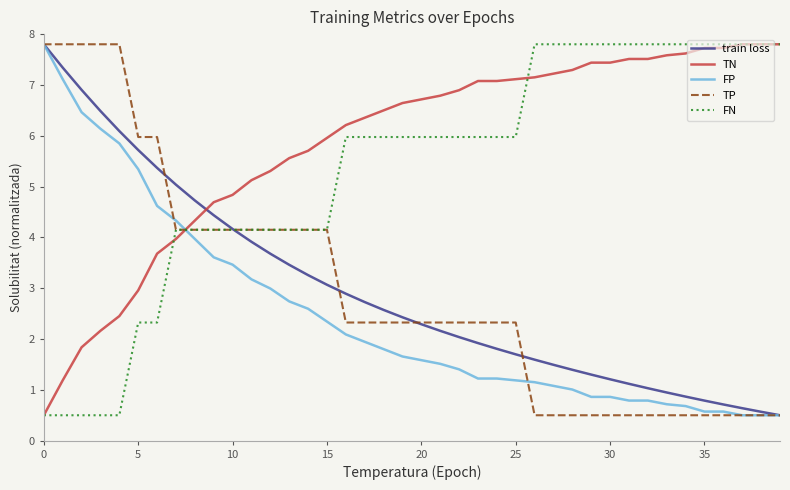

After their last crossing, which series has the higher values: TN or TP?

TN